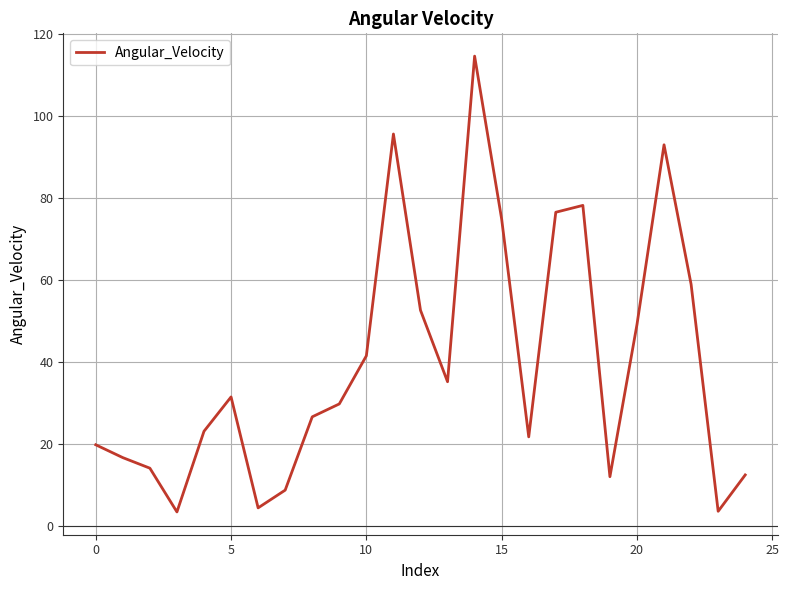

What is the difference between the maximum and minimum values?

111.0